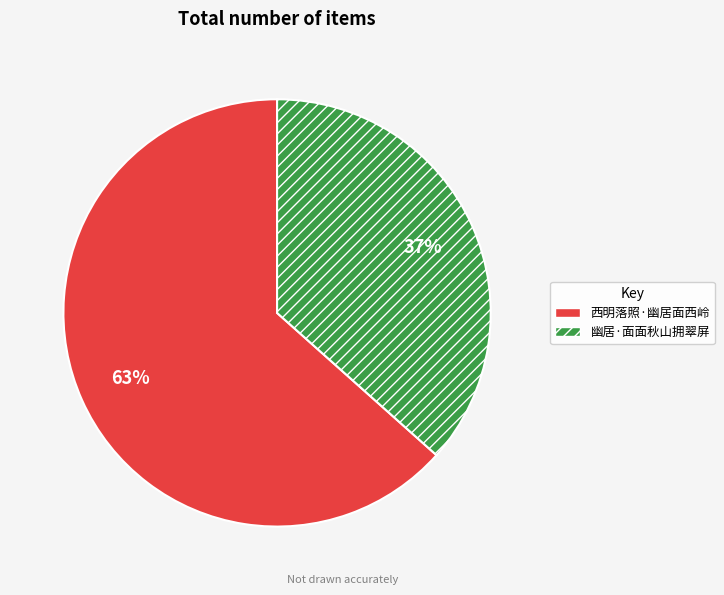

To the nearest percent, what portion does 幽居·面面秋山拥翠屏 represent?

37%